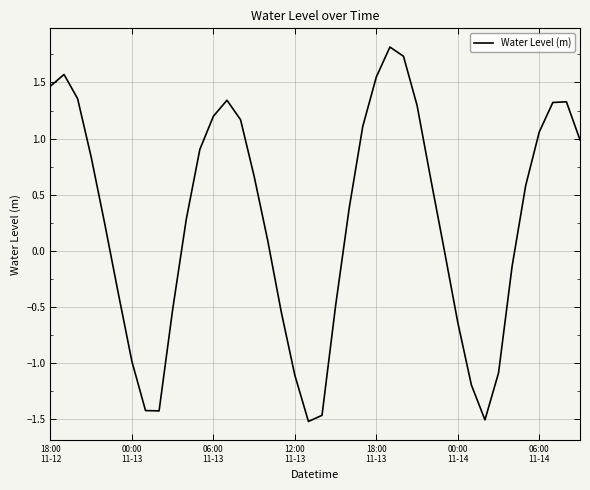

What is the difference between the maximum and minimum values?

3.3